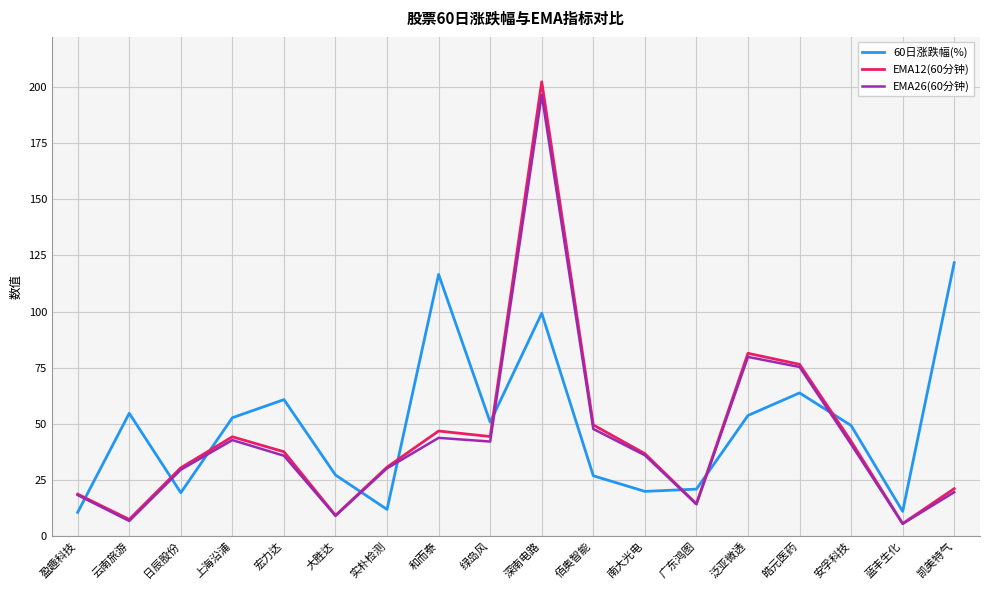

True or false: EMA26(60分钟) has more than 2 interior local peaks.

True